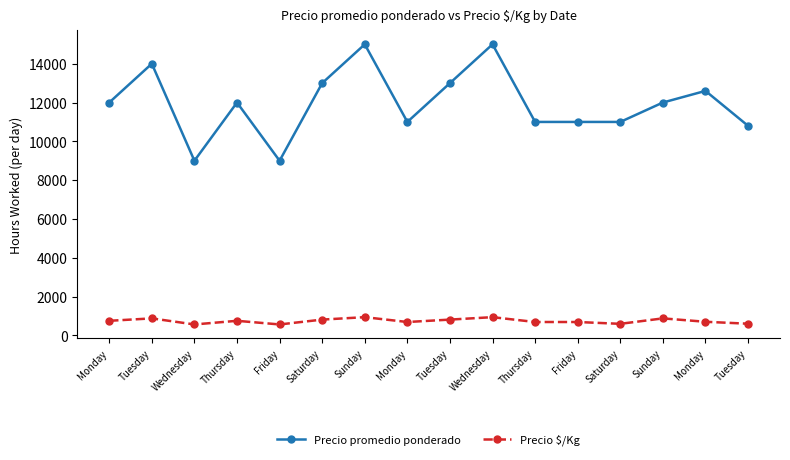

Is the value of Precio $/Kg at Sunday greater than the value of Precio promedio ponderado at Tuesday?

No